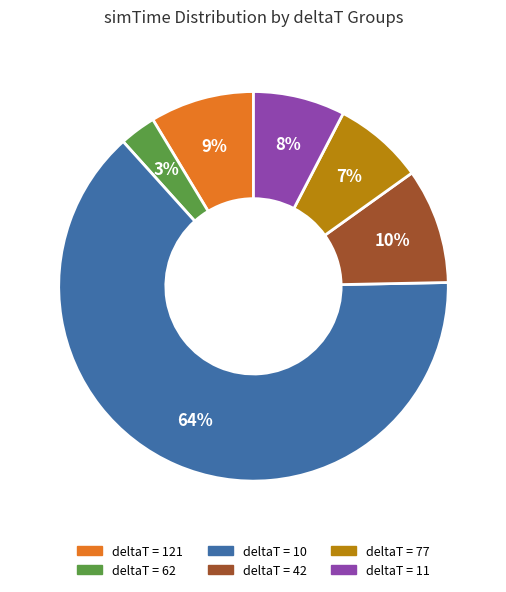

Does any single category account for the majority?

Yes